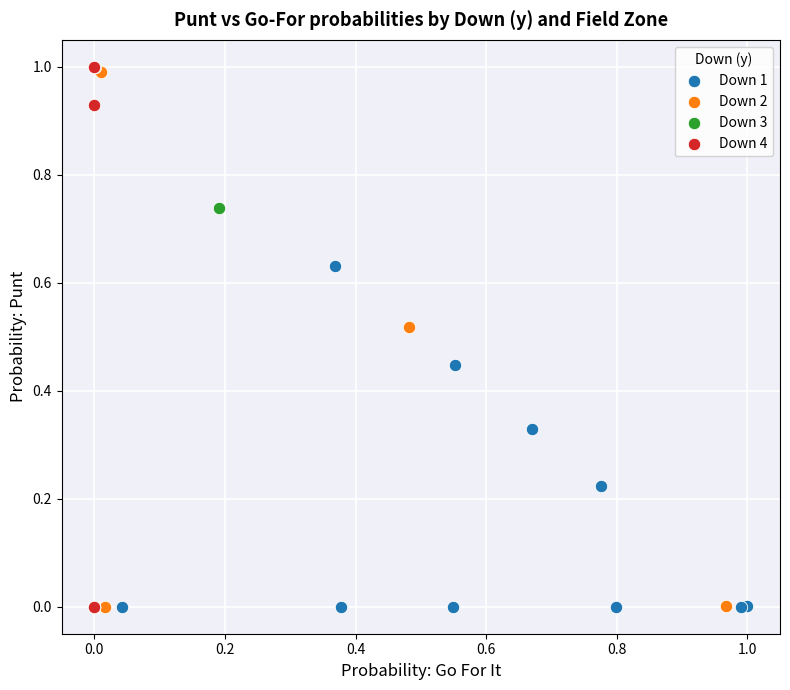

What are all the series names shown in the legend?

Down 1, Down 2, Down 3, Down 4